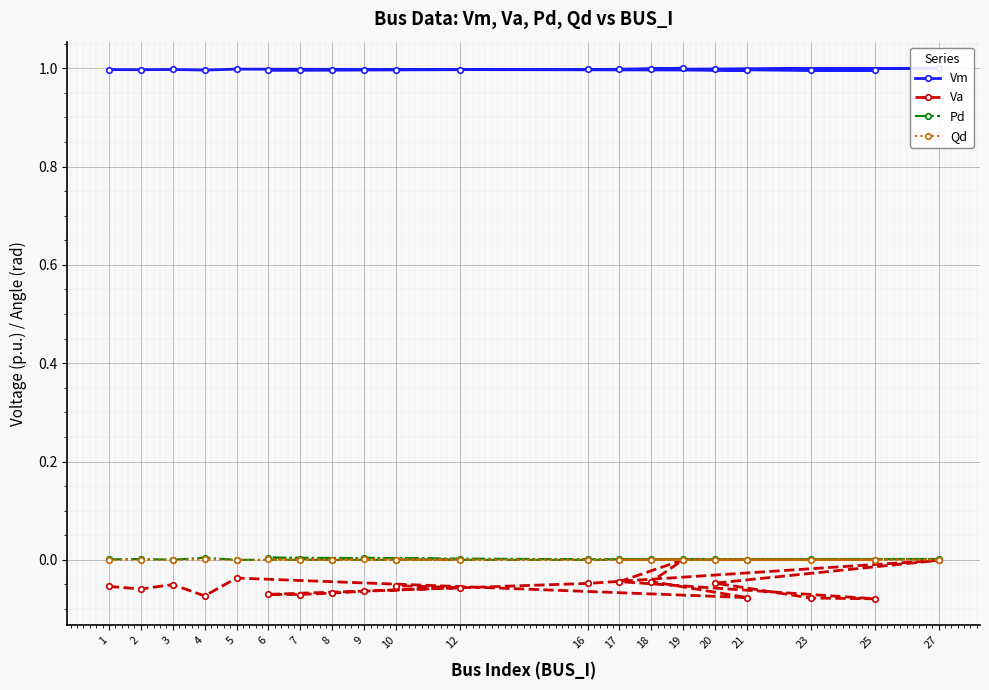

Reading left to right, what are all the values shown in this chart?

Vm: 1=1.0	2=1.0	3=1.0	4=1.0	5=1.0	21=1.0	18=1.0	19=1.0	17=1.0	25=1.0	23=1.0	20=1.0	27=1.0	16=1.0	6=1.0	7=1.0	8=1.0	9=1.0	12=1.0	10=1.0
Va: 1=-0.1	2=-0.1	3=-0.1	4=-0.1	5=-0.0	21=-0.1	18=-0.0	19=0.0	17=-0.0	25=-0.1	23=-0.1	20=-0.0	27=-0.0	16=-0.0	6=-0.1	7=-0.1	8=-0.1	9=-0.1	12=-0.1	10=-0.1
Pd: 1=0.0	2=0.0	3=0.0	4=0.0	5=0.0	21=0.0	18=0.0	19=0.0	17=0.0	25=0.0	23=0.0	20=0.0	27=0.0	16=0.0	6=0.0	7=0.0	8=0.0	9=0.0	12=0.0	10=0.0
Qd: 1=0.0	2=0.0	3=0.0	4=0.0	5=0.0	21=0.0	18=0.0	19=0.0	17=0.0	25=0.0	23=0.0	20=0.0	27=0.0	16=0.0	6=0.0	7=0.0	8=0.0	9=0.0	12=0.0	10=0.0